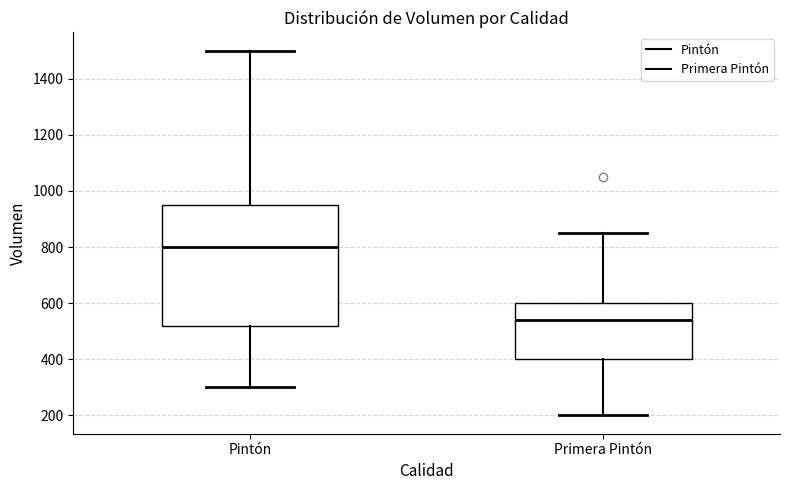

Reading left to right, read every box against the y-axis: the position of its median line, the range the box covers, and the ends of its whiskers. The values are not printed on the chart, so give them approximately, as read against the axis.

Pintón: median 800, box 520 to 960, whiskers 300 to 1500
Primera Pintón: median 540, box 400 to 600, whiskers 200 to 860